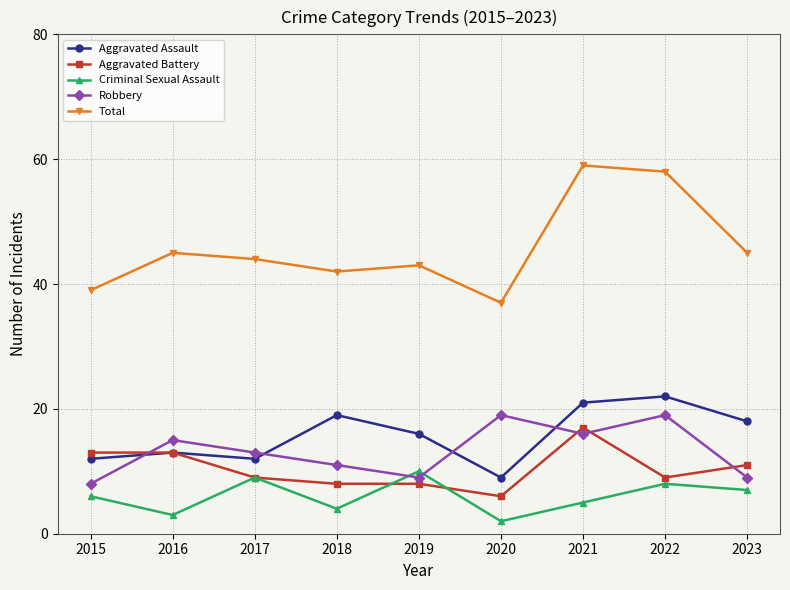

Reading right to left, transcribe all the data shown in this chart.

Aggravated Assault: 18	22	21	9	16	19	12	13	12
Aggravated Battery: 11	9	17	6	8	8	9	13	13
Criminal Sexual Assault: 7	8	5	2	10	4	9	3	6
Robbery: 9	19	16	19	9	11	13	15	8
Total: 45	58	59	37	43	42	44	45	39